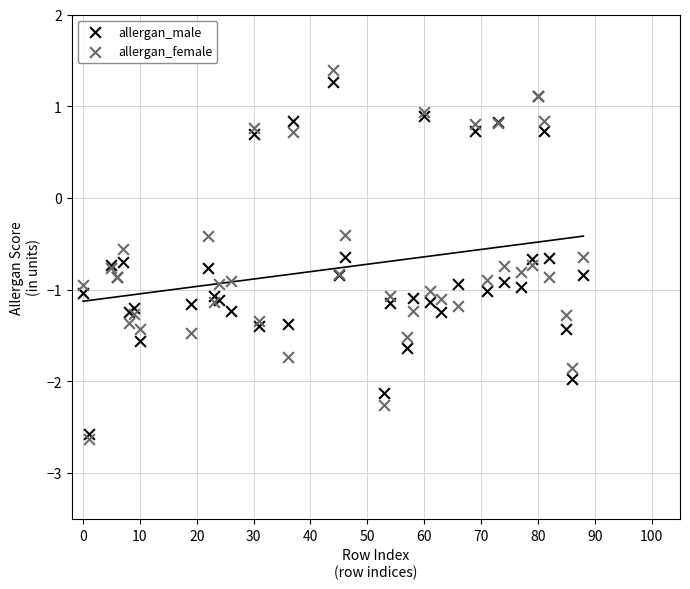

What are all the series names shown in the legend?

allergan_male, allergan_female